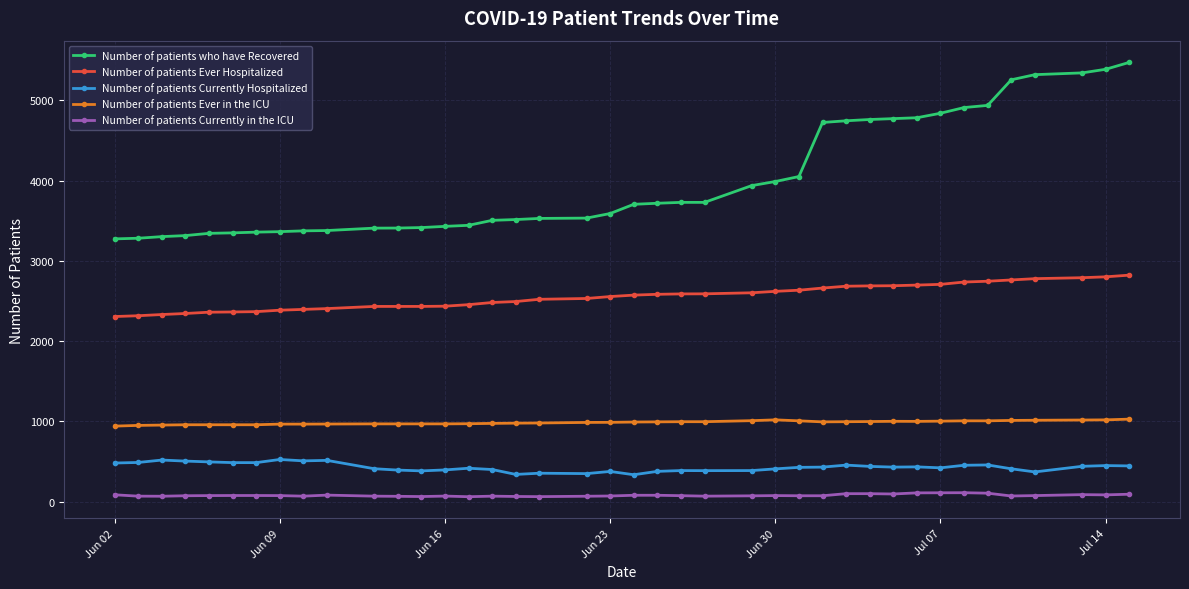

Which series has the largest total across all categories?

Number of patients who have Recovered